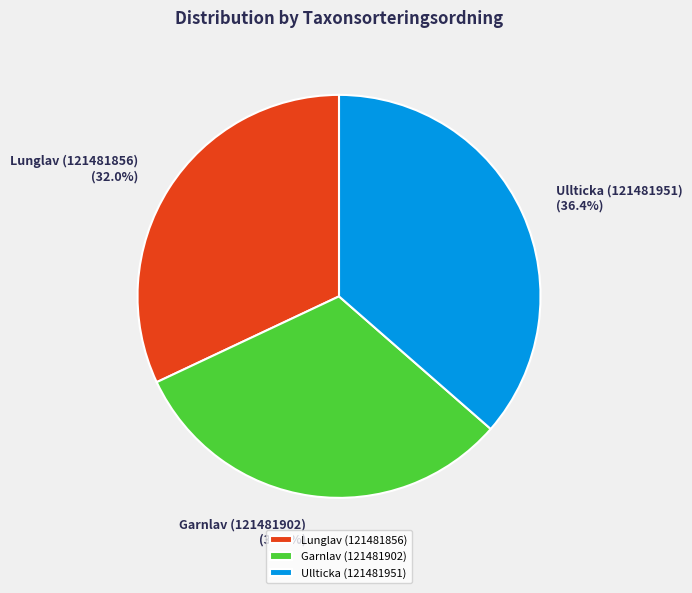

What is the largest slice in the pie chart?

Ullticka (121481951)